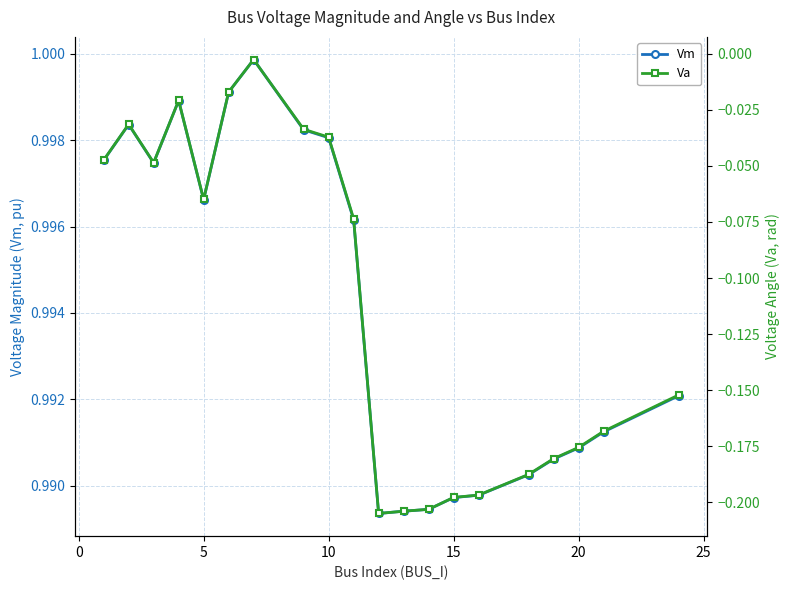

True or false: Va and Vm cross at least once.

False